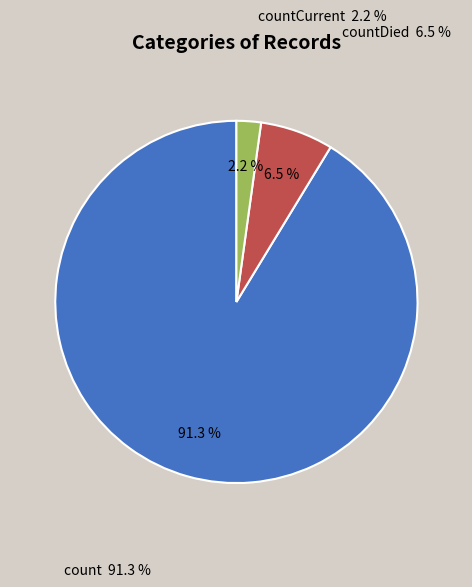

Count the number of slices in the pie.

3